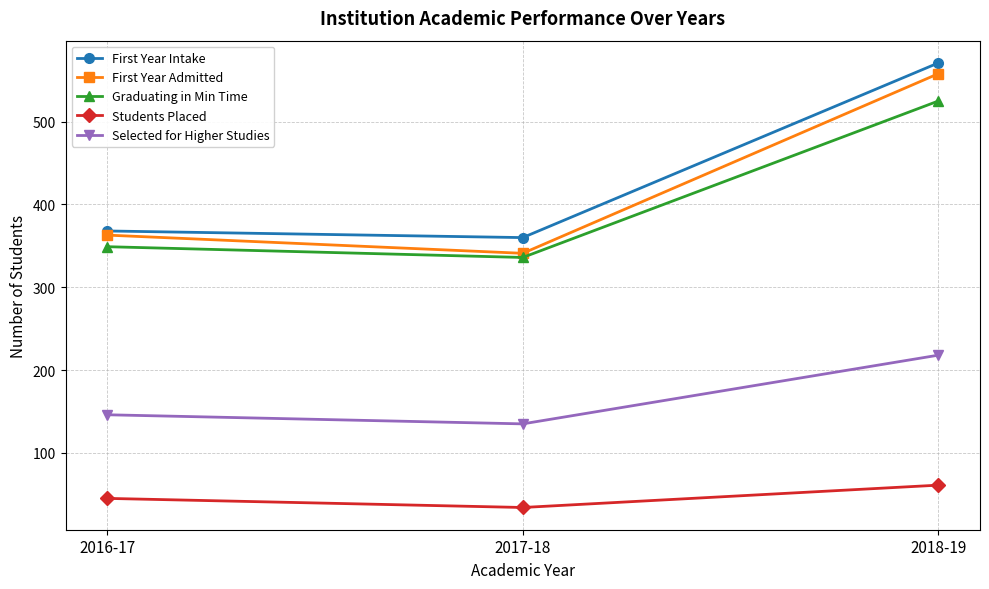

What is the difference between the First Year Admitted values at 2017-18 and 2018-19?

217